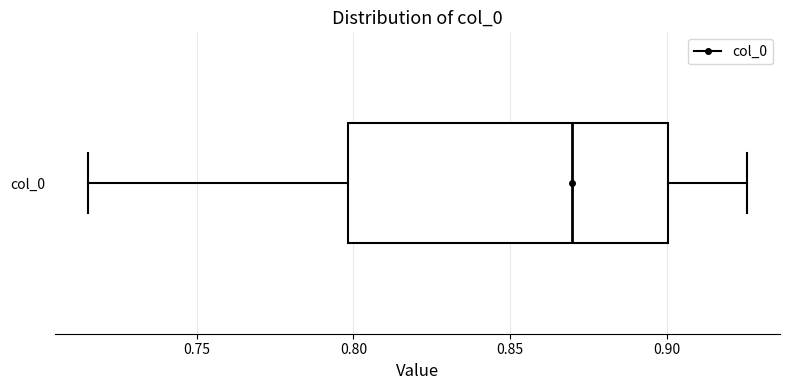

Where does the left whisker of the box for col_0 end on the x-axis? The values are not printed on the chart, so give them approximately, as read against the axis.

0.715